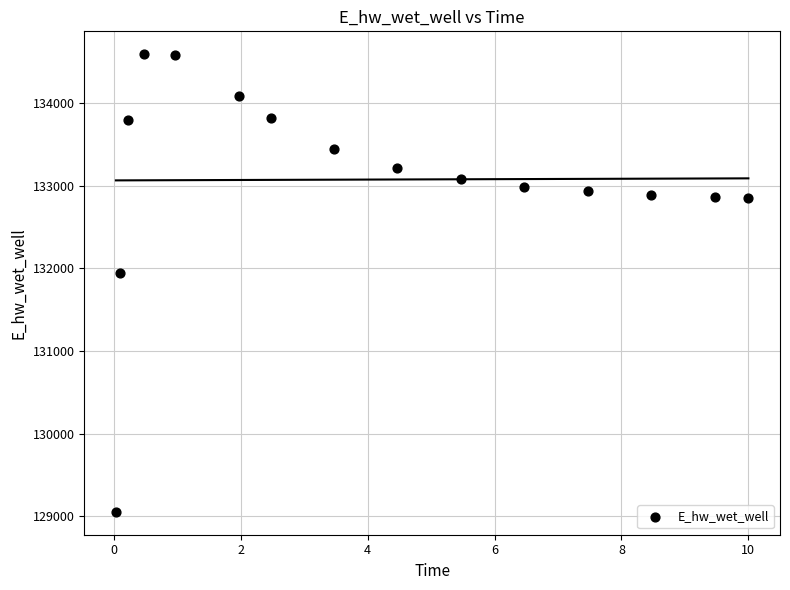

What Y value in the scatter plot is closest to 131821?

131941.5